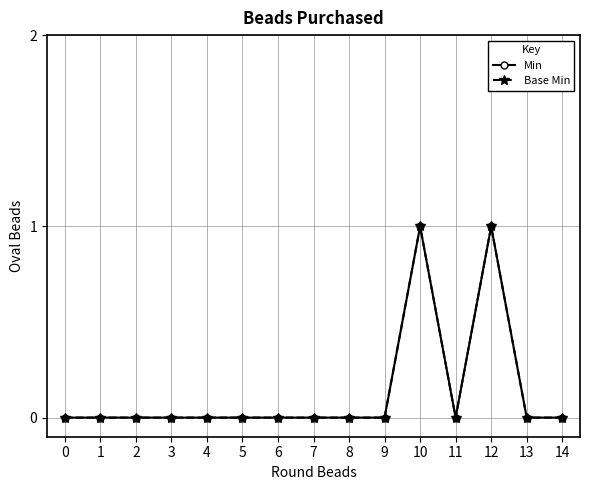

Is this an area chart (filled region under the line)?

No